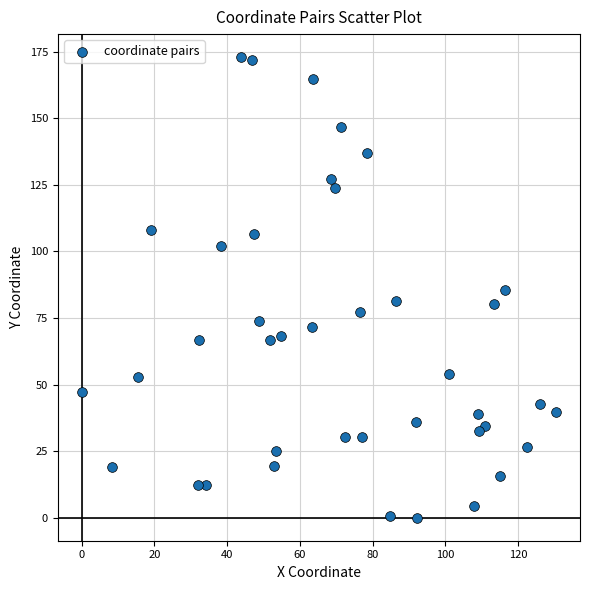

What is the range of X values (max minus min)?

130.5